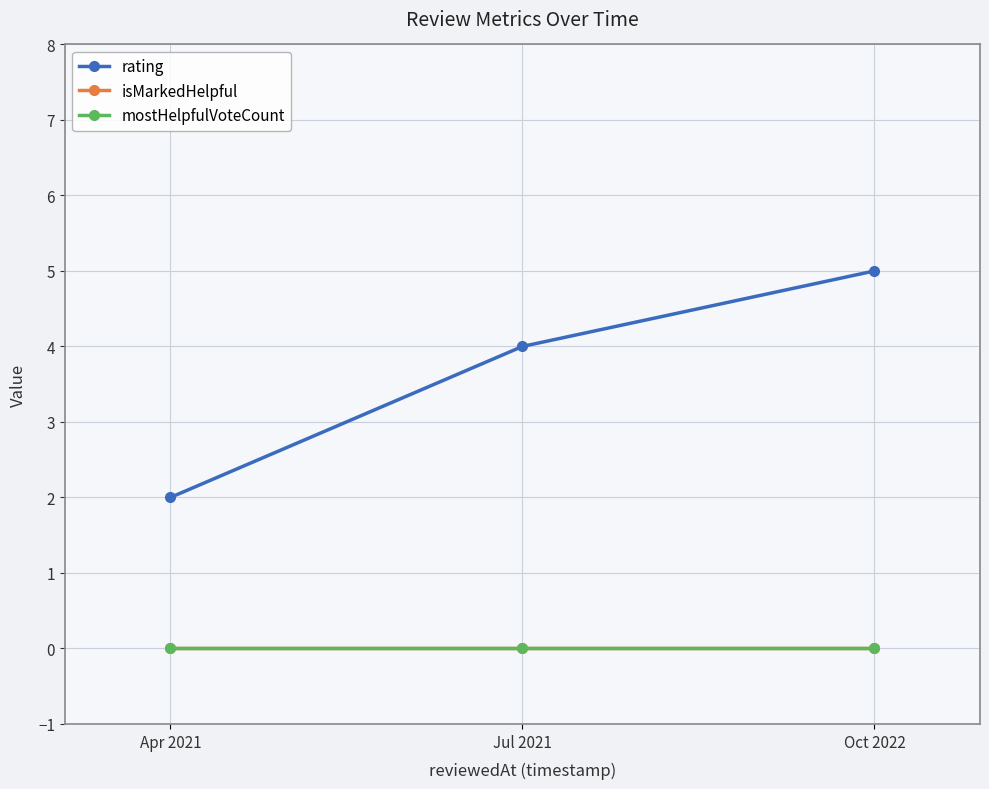

The isMarkedHelpful series shows 0 at Jul 2021. True or false?

True